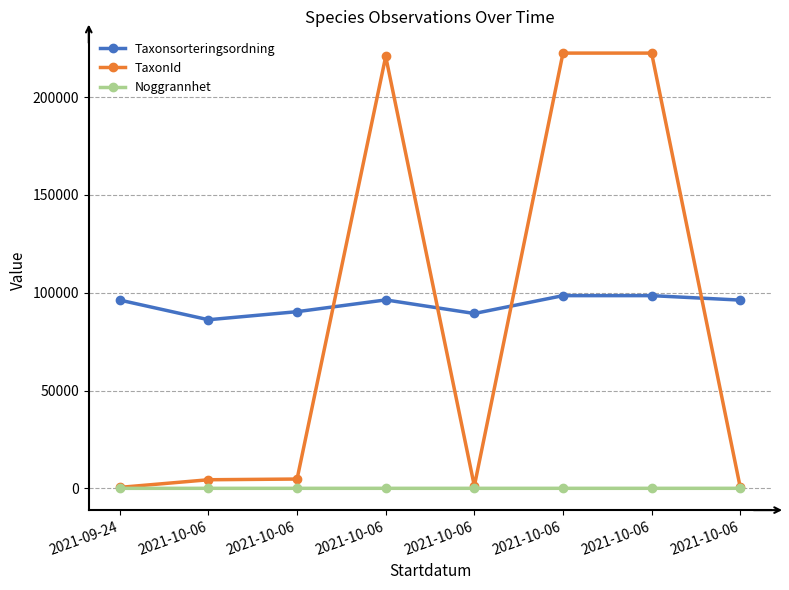

The value of Noggrannhet at 2021-10-06 is 42. True or false?

False